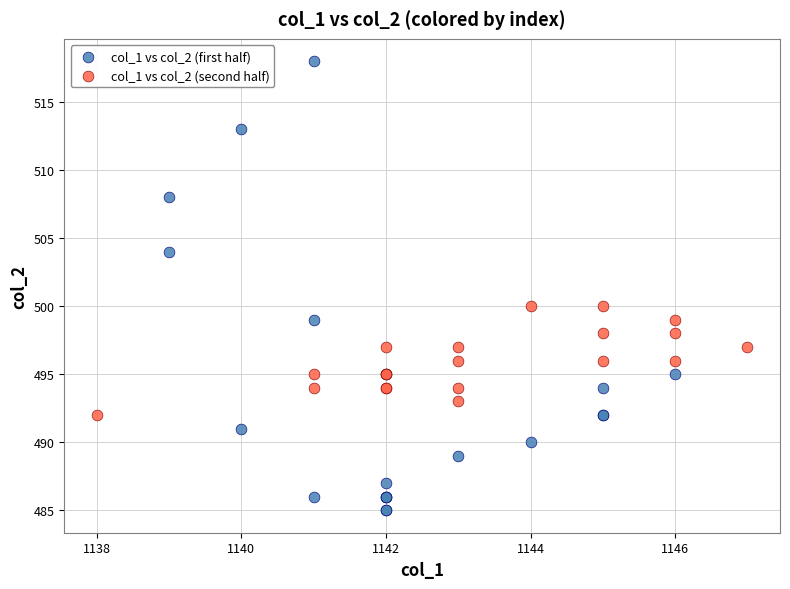

What are all the series names shown in the legend?

col_1 vs col_2 (first half), col_1 vs col_2 (second half)